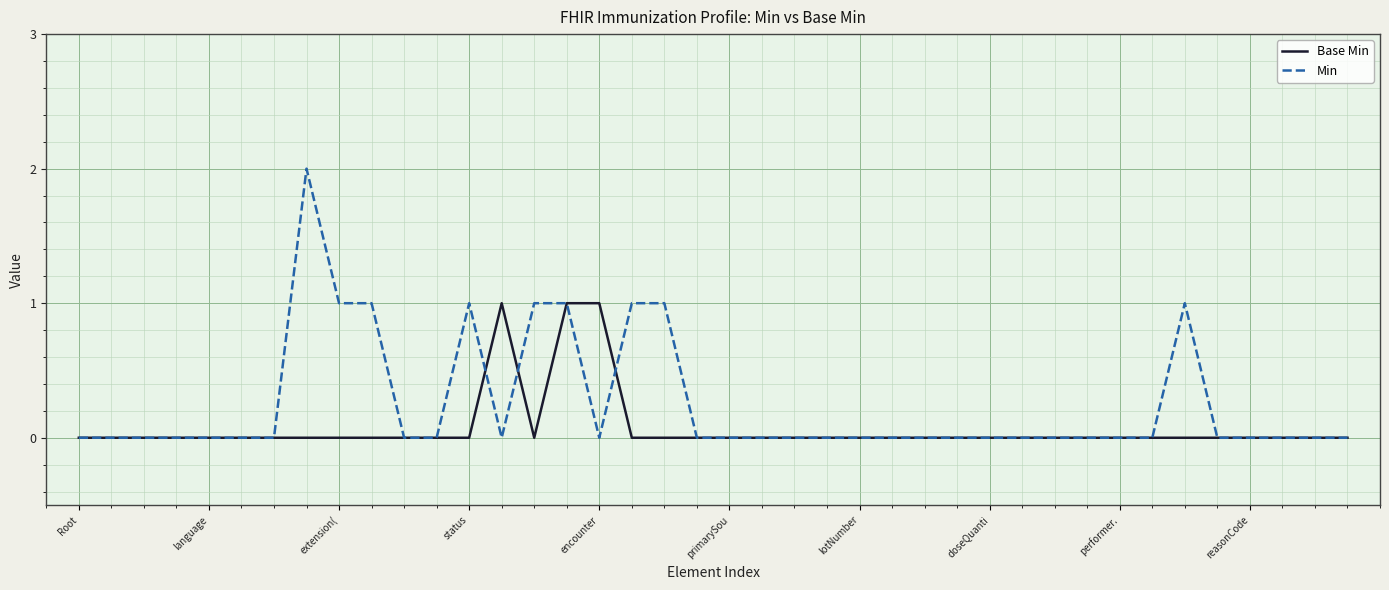

List the series in order of their overall mean, highest first.

Min, Base Min